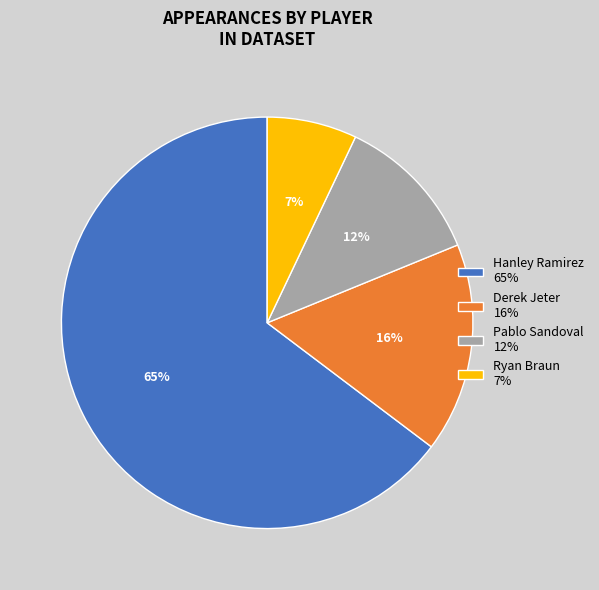

Combined, do Derek Jeter and Ryan Braun account for over 50%?

No